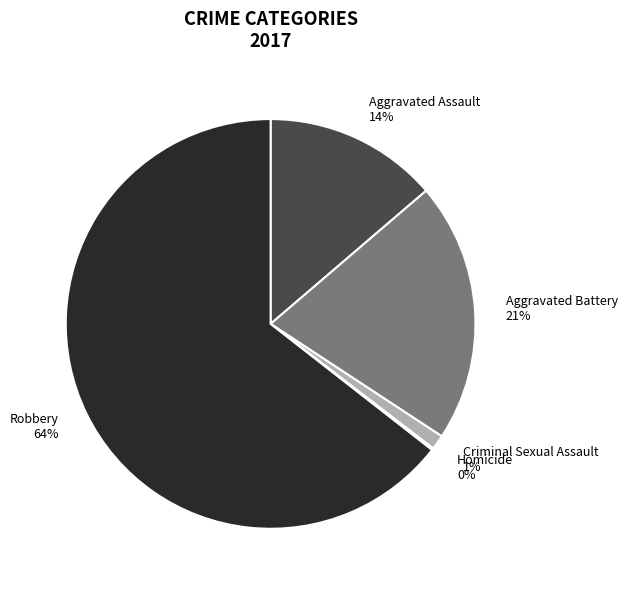

Combined, do Criminal Sexual Assault and Robbery account for over 50%?

Yes